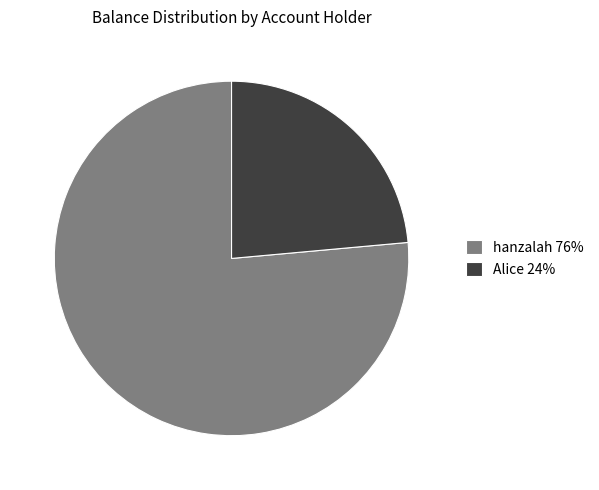

Approximately how many times larger is the value at hanzalah 76% compared to Alice 24%?

3.2